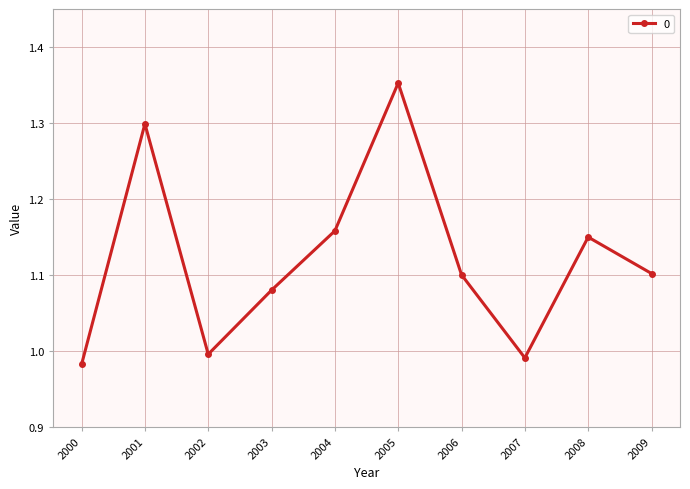

At which label is the value closest to 1?

2002